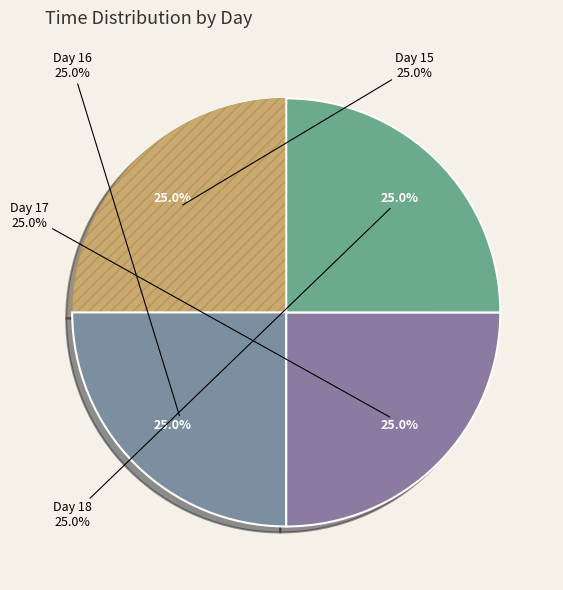

Which slice is the smallest?

Day 15